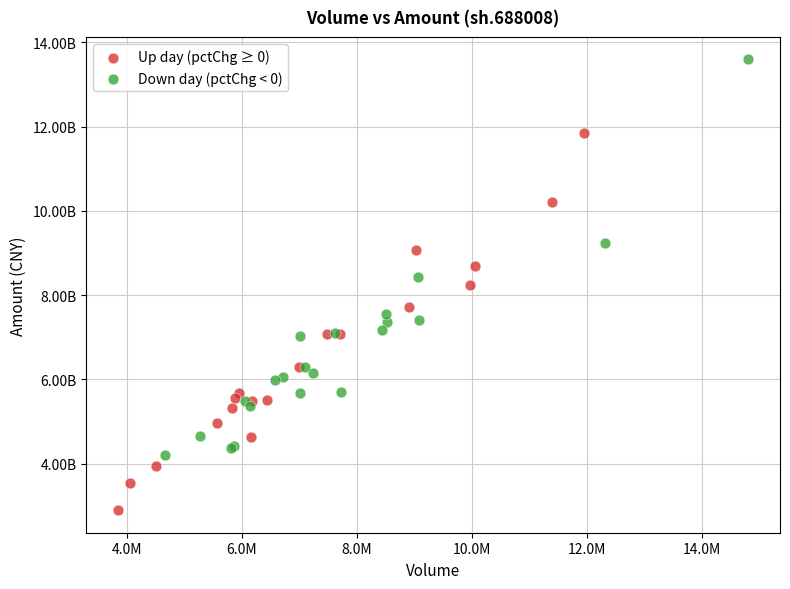

Which series contains the lowest Y value?

Up day (pctChg ≥ 0)